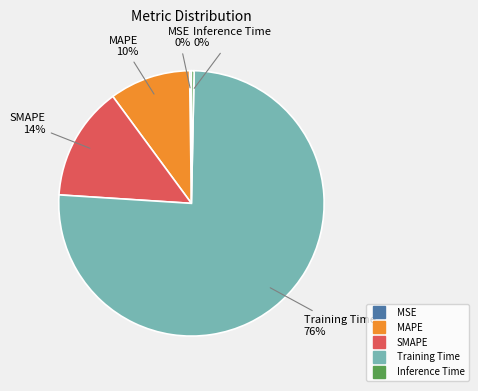

Is it true that MAPE is 10% of the pie?

True